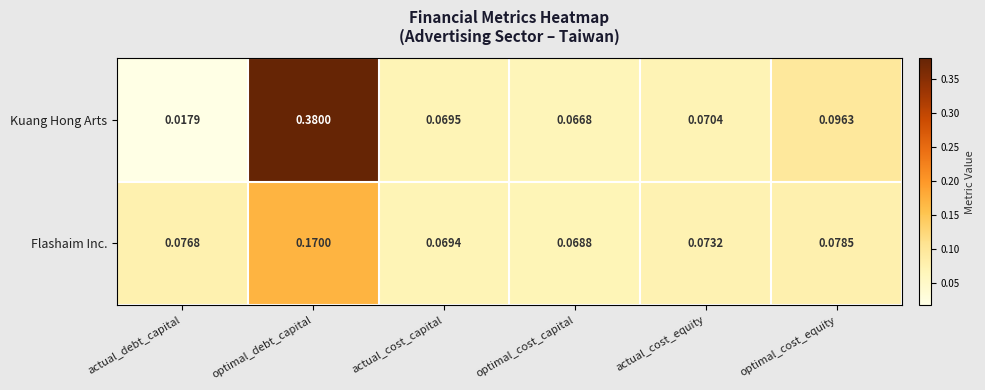

At which label is Kuang Hong Arts closest to 0?

actual_debt_capital